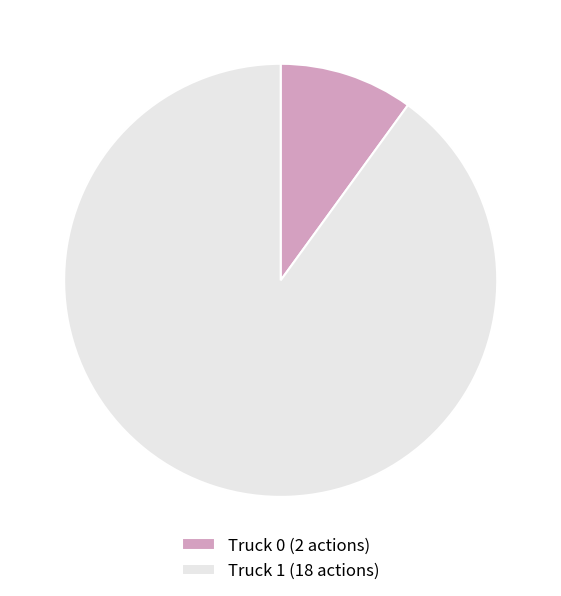

What is the ratio of the value at Truck 1 to the value at Truck 0?

9.0